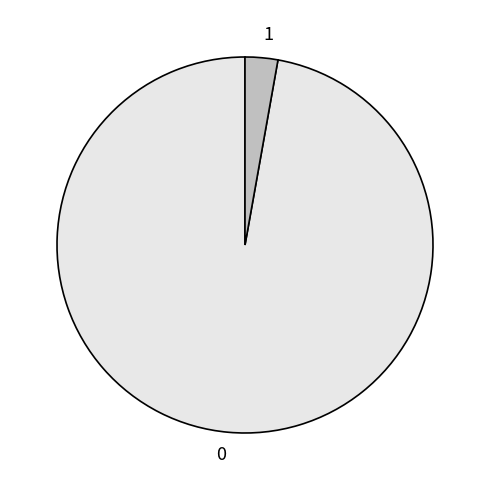

Is there a majority slice in this chart?

Yes